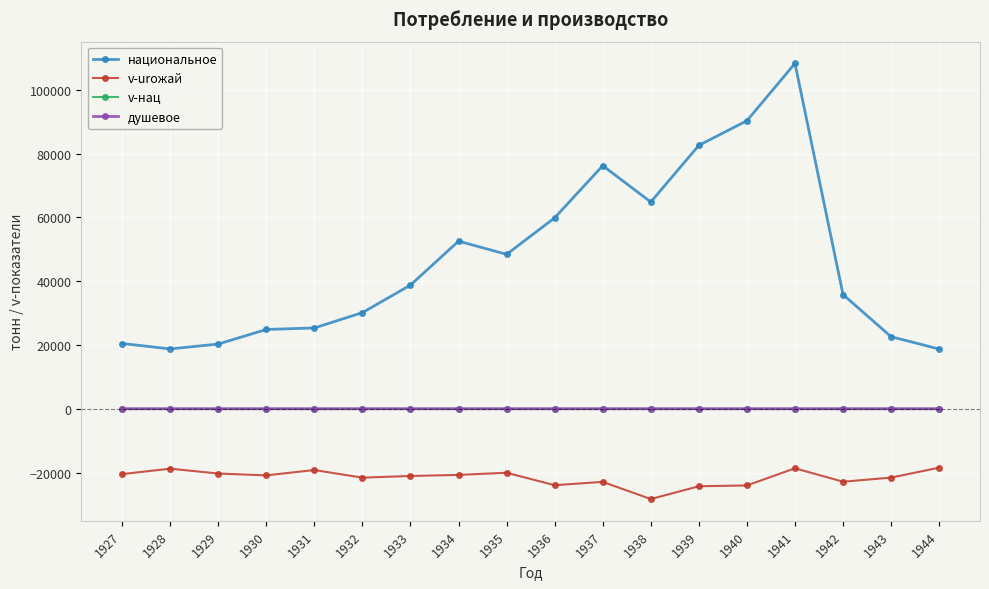

What is the smallest value displayed?

-28299.0